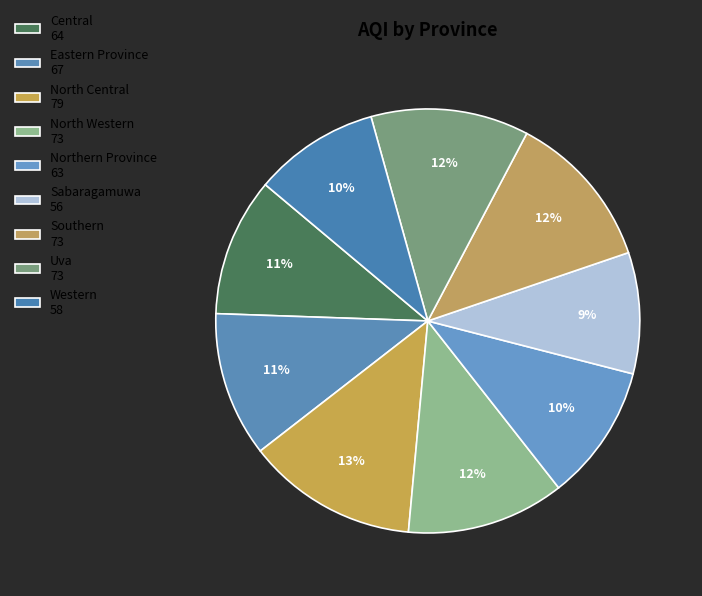

Is there any slice that represents more than half of the pie?

No